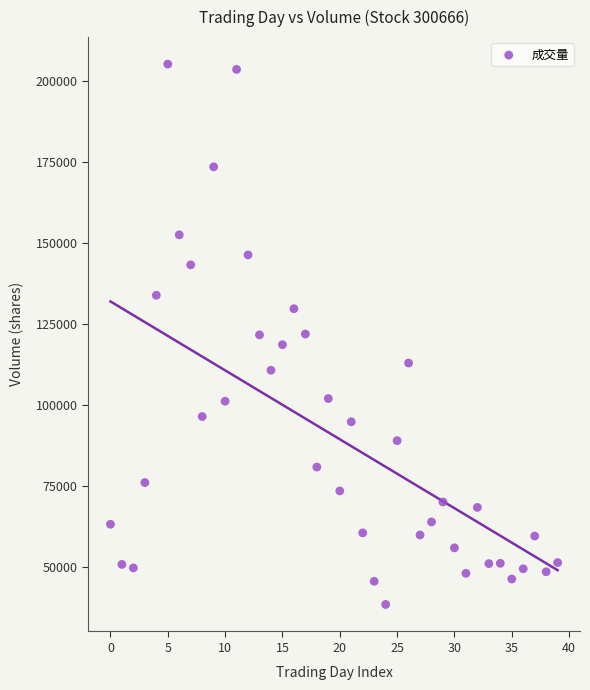

What is the range of Y values (max minus min)?

166604